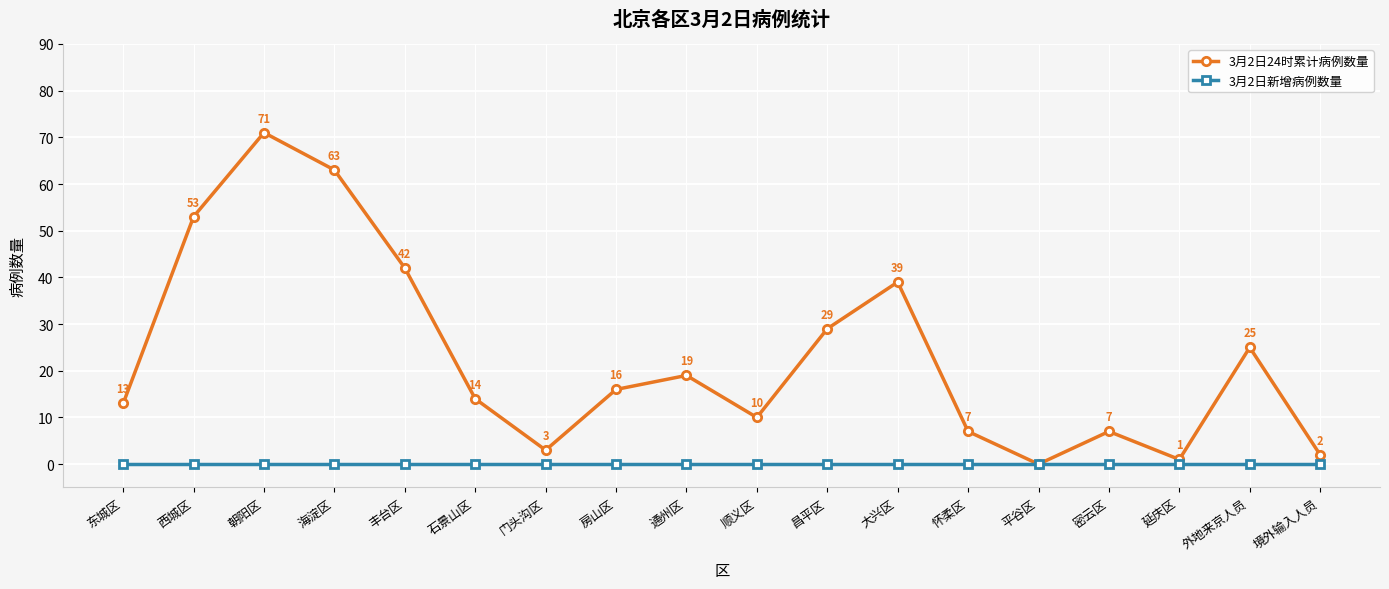

True or false: 3月2日新增病例数量 has a value of 0 at 平谷区.

True